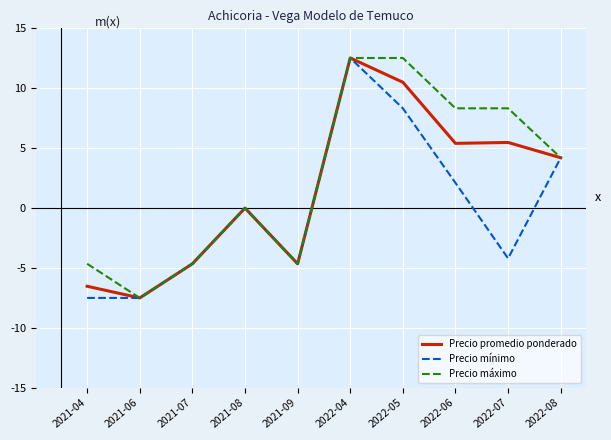

How many series are shown in this chart?

3